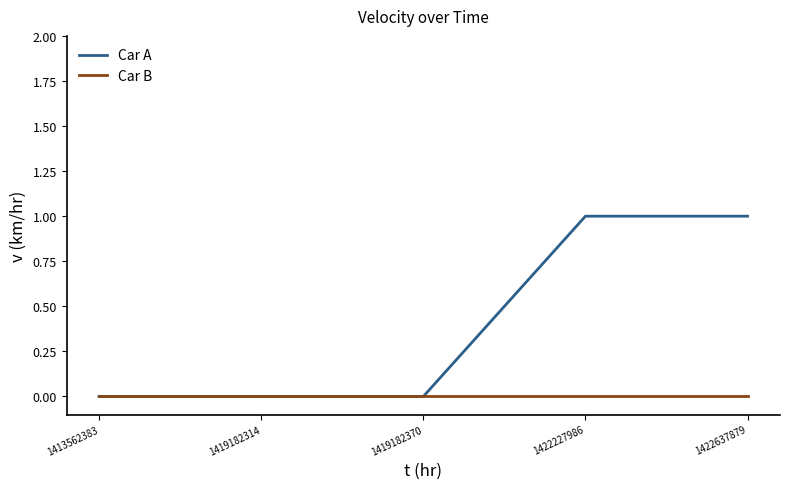

List the series in order of their overall mean, highest first.

Car A, Car B